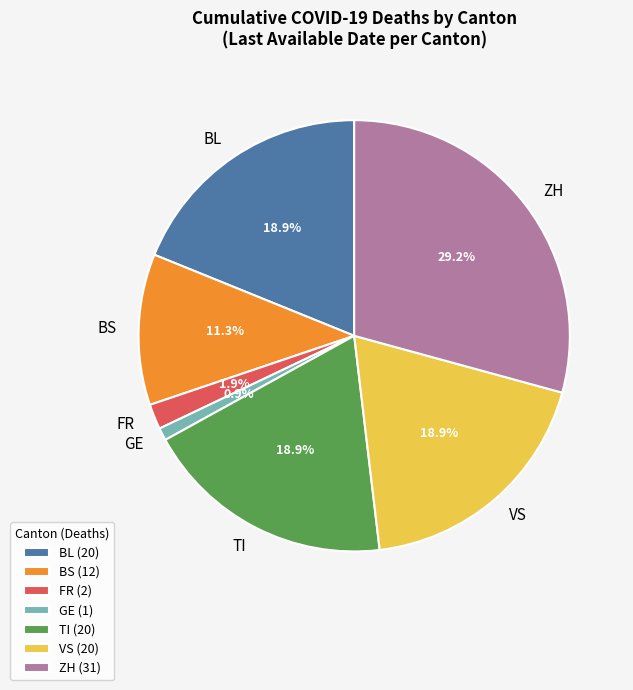

Is there a majority slice in this chart?

No